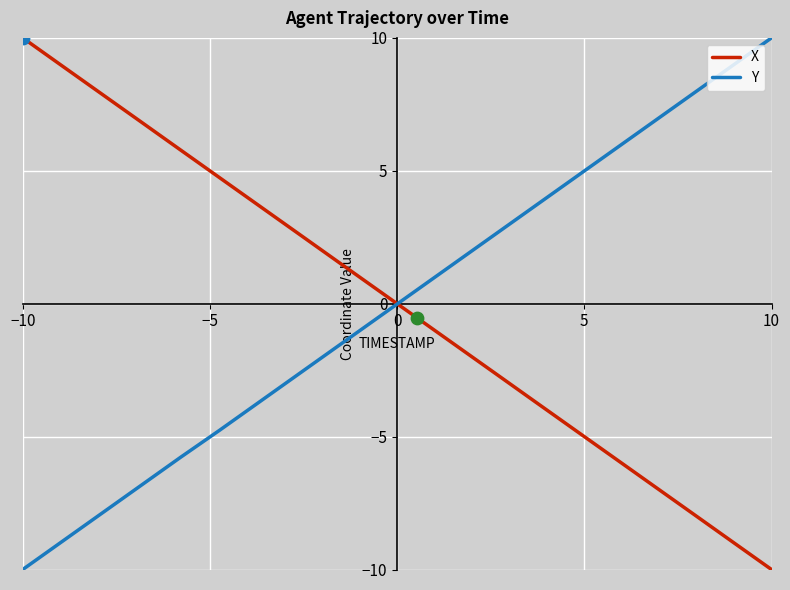

What is the maximum value for X?

10.0